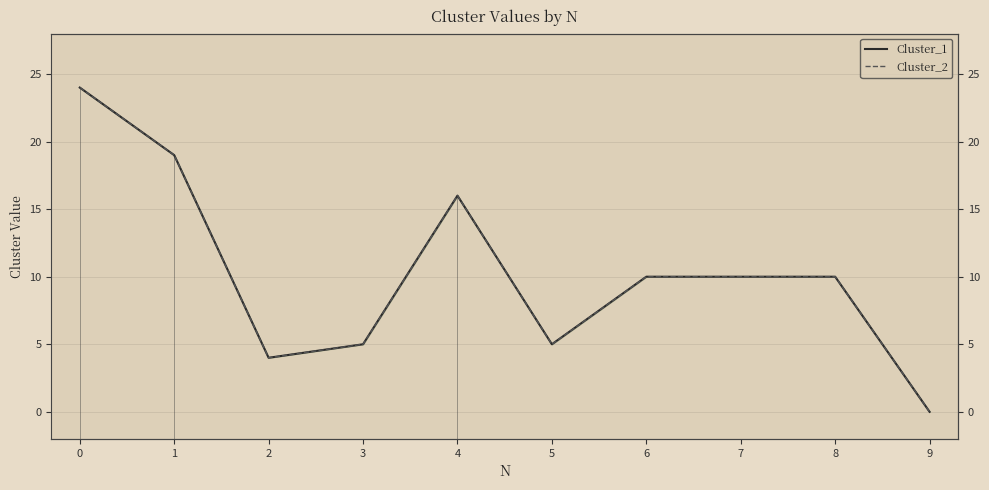

What is the sum of the Cluster_1 values at 9 and 8?

10